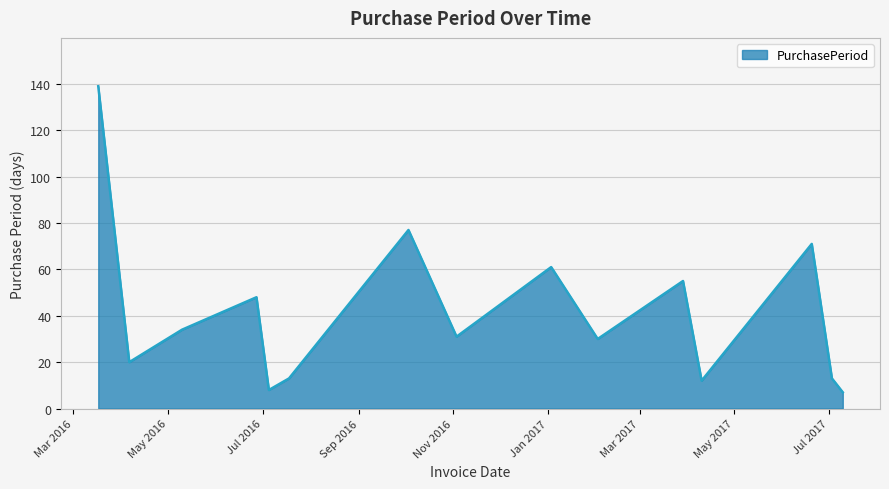

What is the greatest value displayed?

139